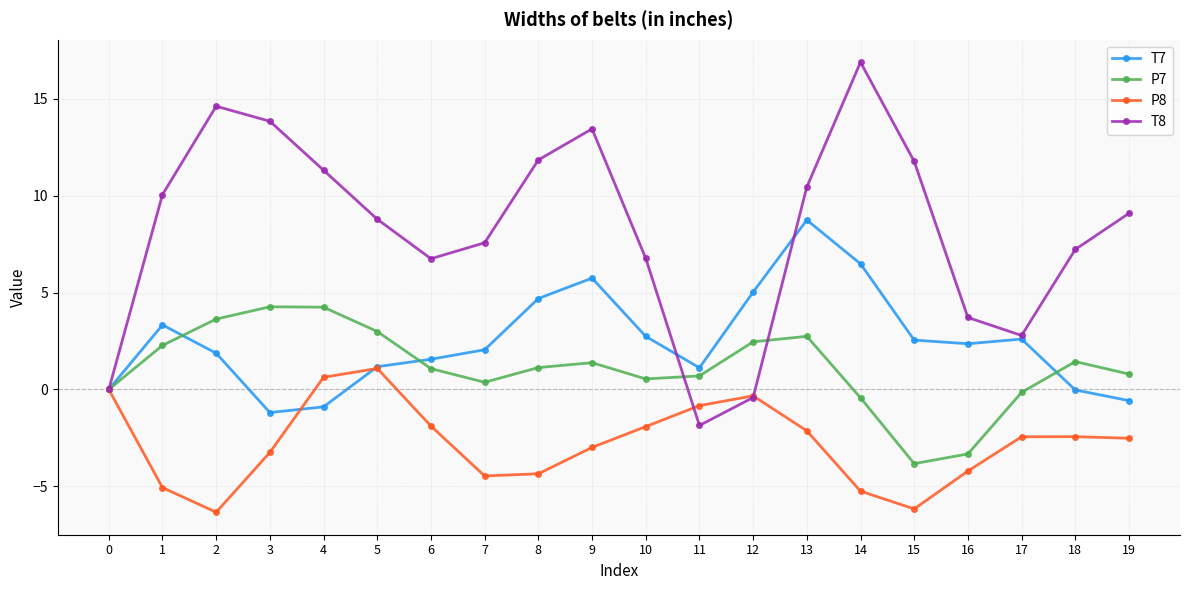

Is it true that P8 equals -3.4 at 6?

False